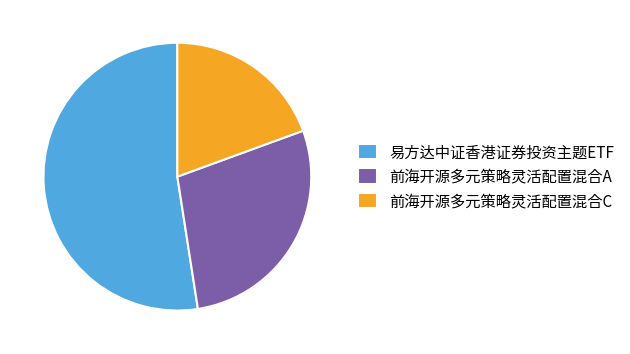

Which has a higher value, 前海开源多元策略灵活配置混合C or 前海开源多元策略灵活配置混合A?

前海开源多元策略灵活配置混合A